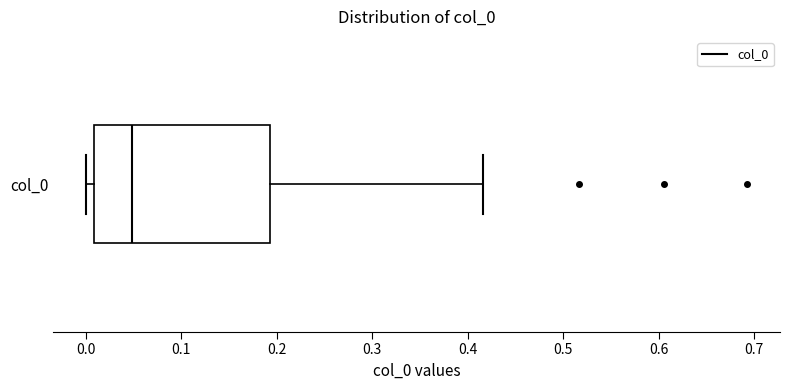

Where is the right edge of the box for col_0 on the x-axis? The values are not printed on the chart, so give them approximately, as read against the axis.

0.19